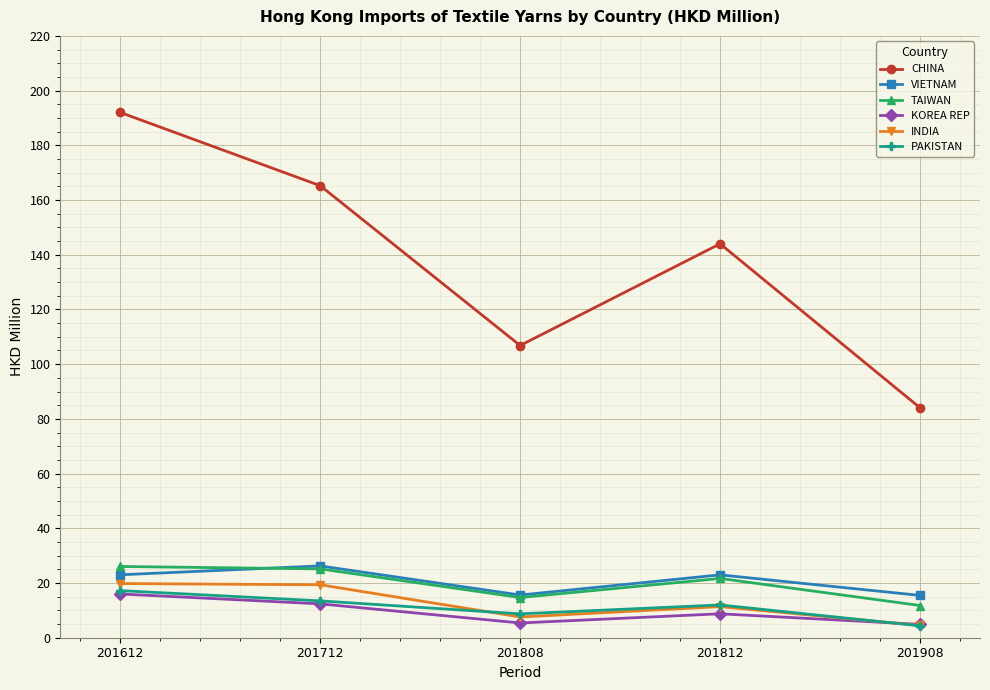

What is the difference between the KOREA REP values at 201808 and 201908?

0.5